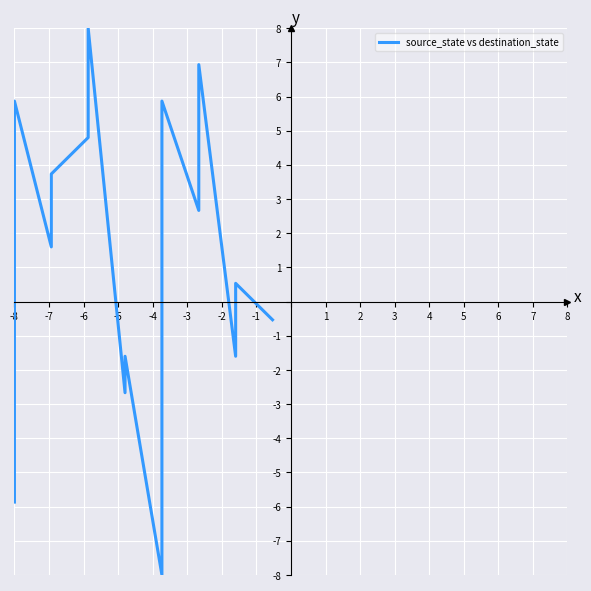

What is the difference between the second highest and minimum values?

14.9